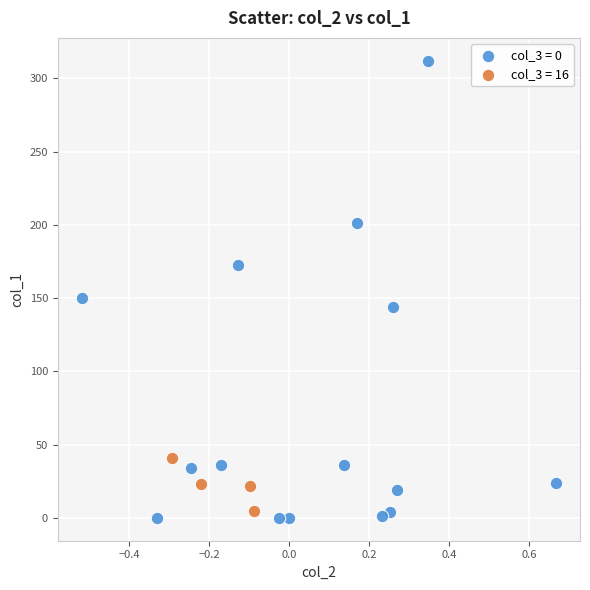

Which series has the largest Y range (max minus min)?

col_3 = 0